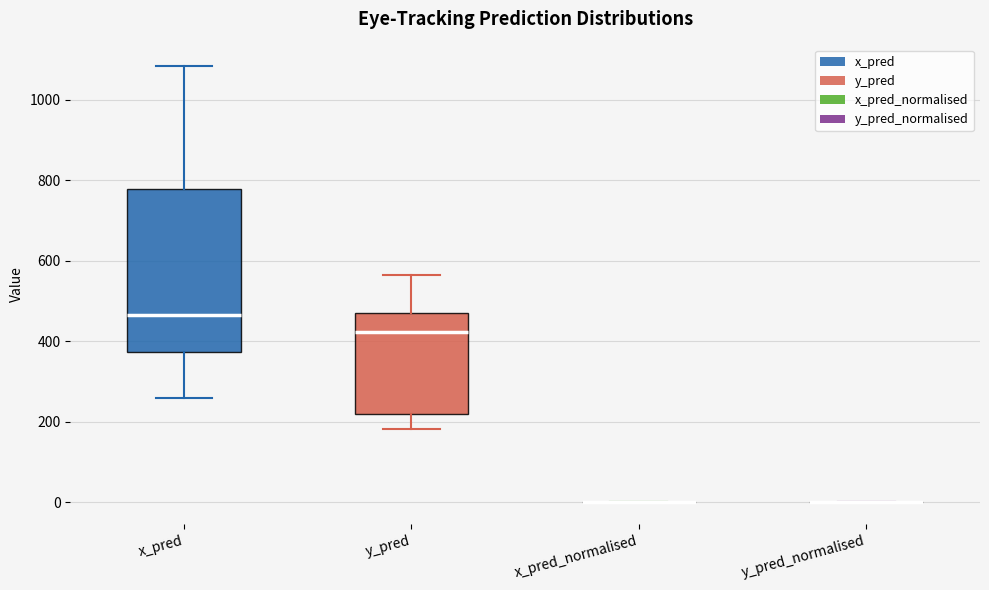

Where is the upper edge of the box for y_pred on the y-axis? The values are not printed on the chart, so give them approximately, as read against the axis.

460